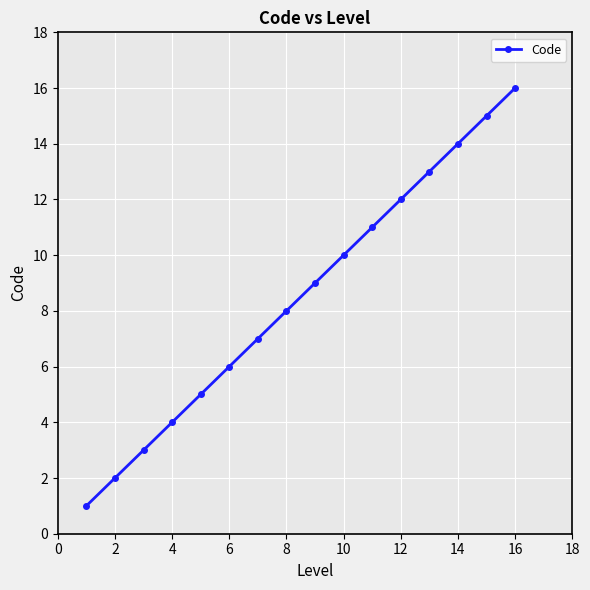

What is the sum of all values?

136